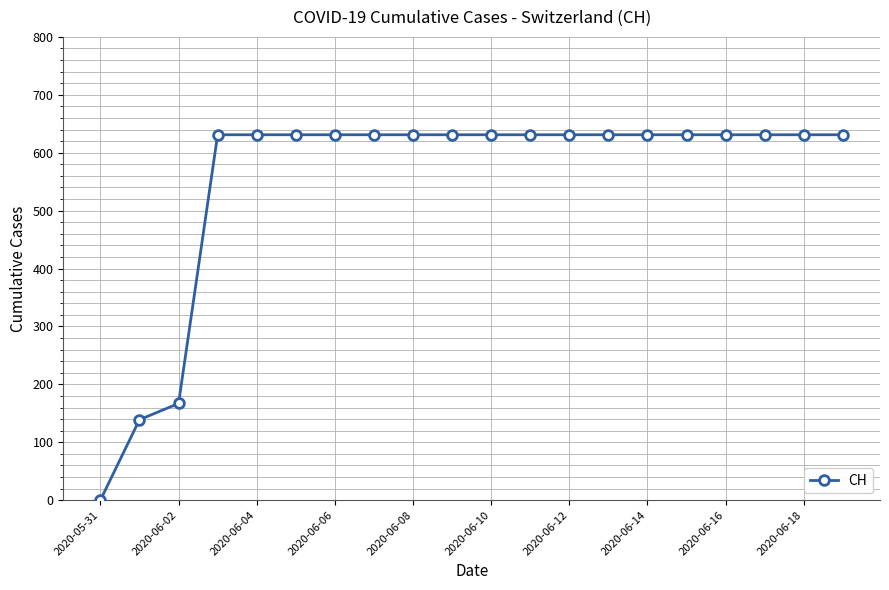

What is the maximum value shown in the chart?

631